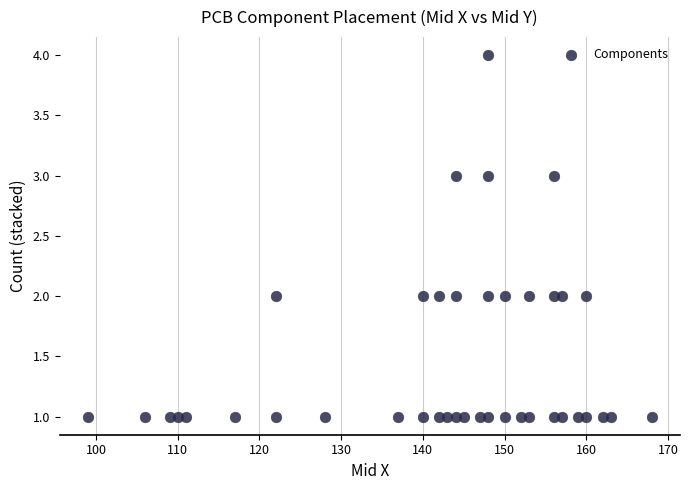

What is the range of X values (max minus min)?

69